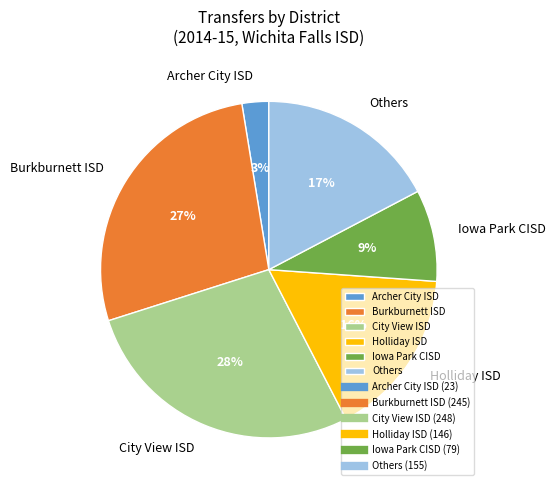

Which slice is the smallest?

Archer City ISD